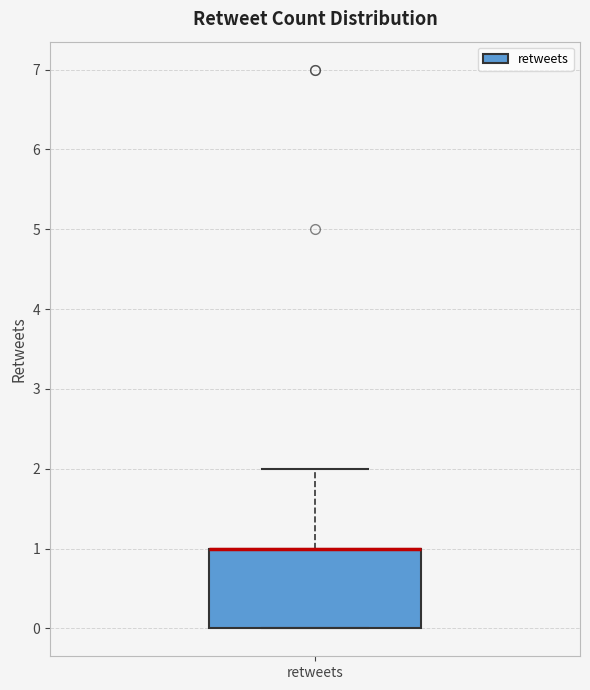

Read this box plot against the y-axis: the position of the median line, the range covered by the box, and the ends of both whiskers. The values are not printed on the chart, so give them approximately, as read against the axis.

median 1 (drawn on the box's upper edge), box 0 to 1, whiskers 0 to 2